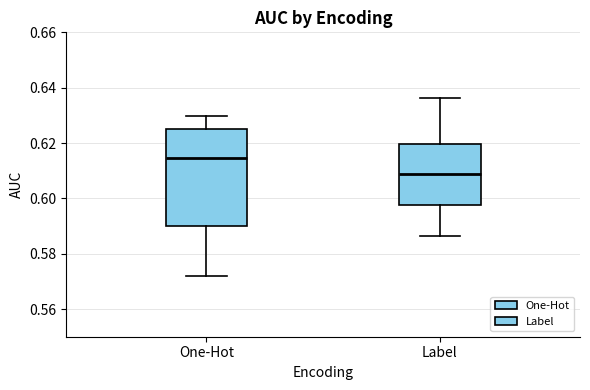

Reading left to right, transcribe this box plot: for each box, give where its median line is, the range the box spans, and where its two whiskers end, as read against the y-axis. The values are not printed on the chart, so give them approximately, as read against the axis.

One-Hot: median 0.614, box 0.590 to 0.626, whiskers 0.572 to 0.630
Label: median 0.608, box 0.598 to 0.620, whiskers 0.586 to 0.636